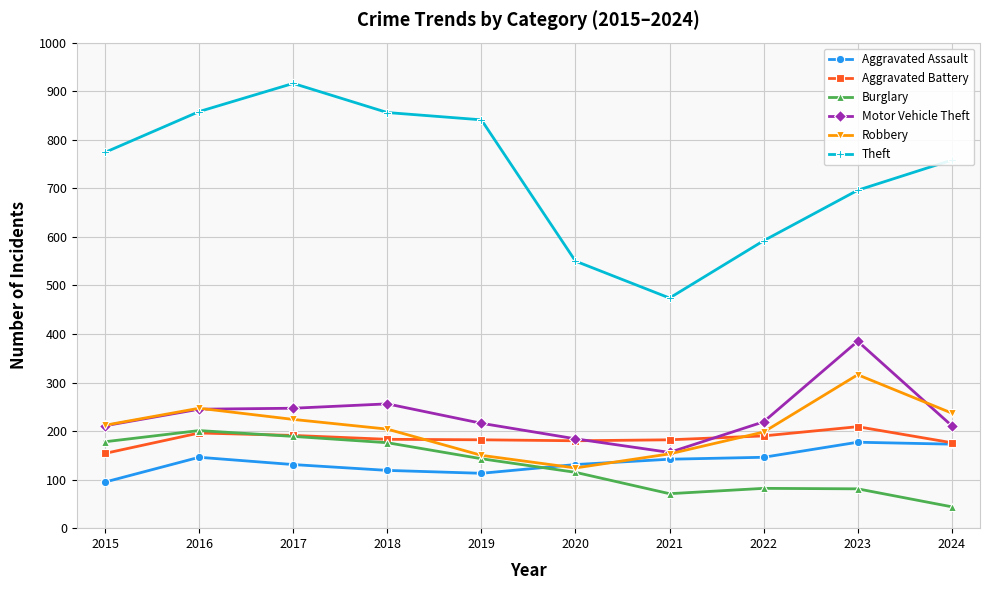

What is the smallest value displayed?

44